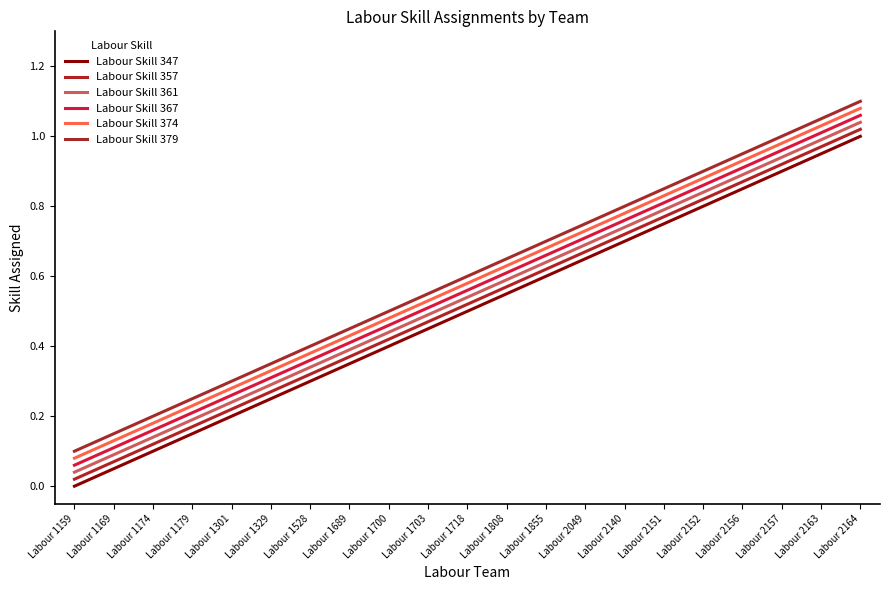

True or false: Labour Skill 347 has more than 0 interior local peaks.

False